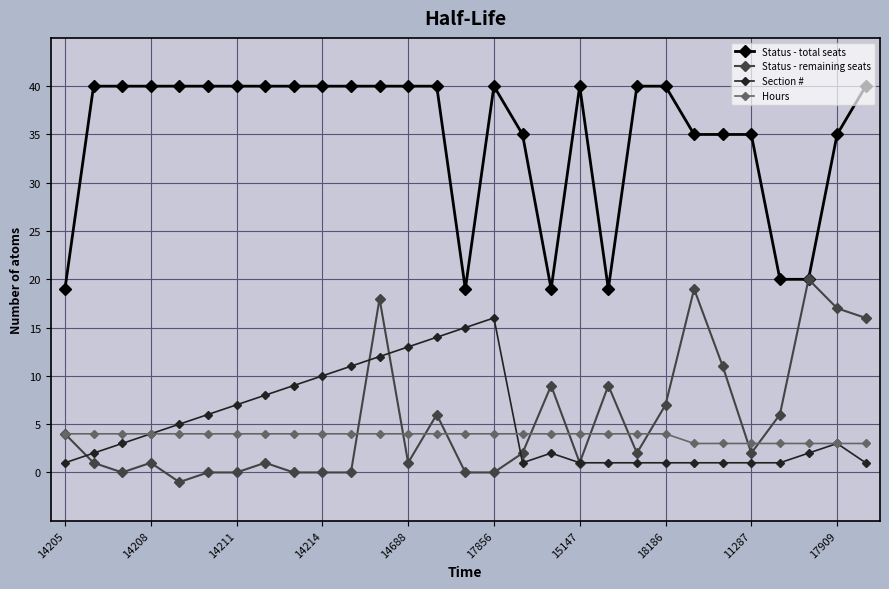

List the series in order of their peak value, lowest first.

Hours, Section #, Status - remaining seats, Status - total seats